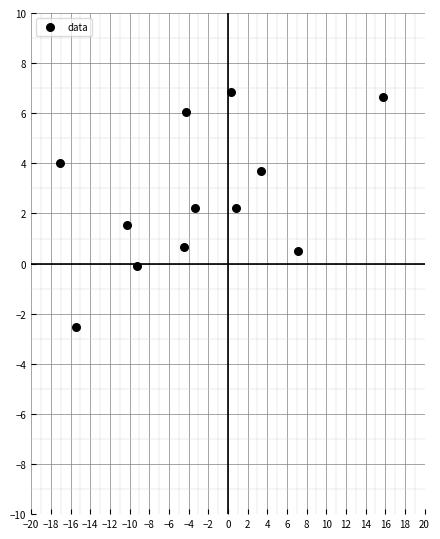

What is the average Y value?

2.6